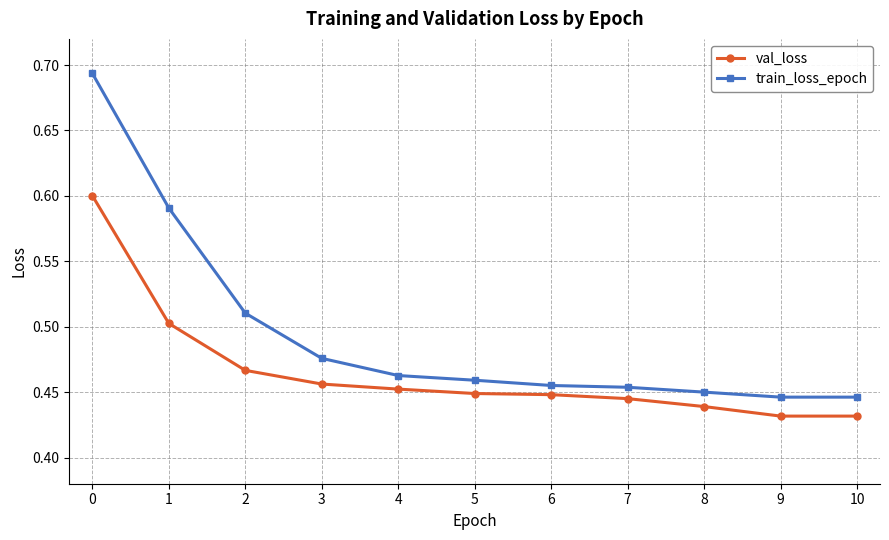

What is the sum of the val_loss values at 0 and 5?

1.0